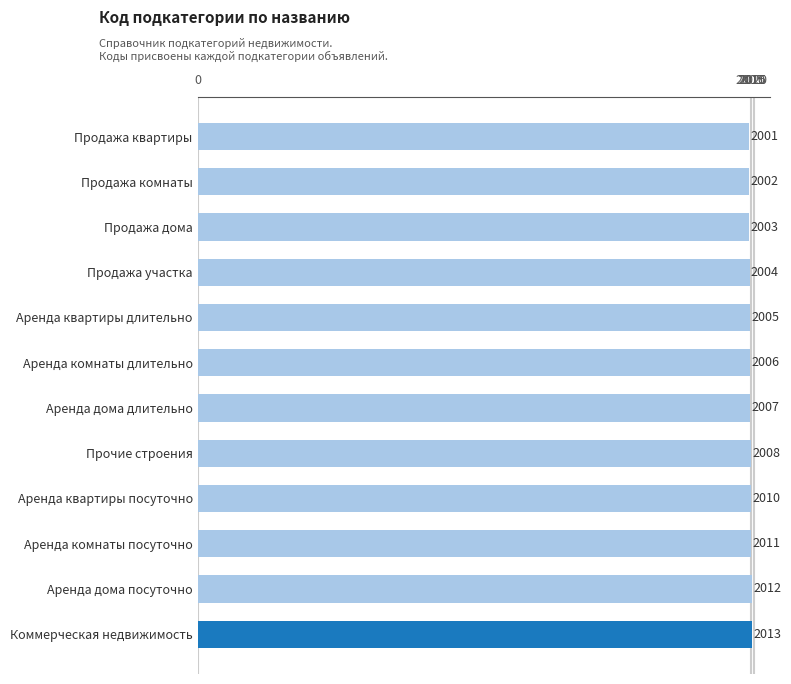

What value does the data have at Аренда дома длительно, to the nearest 10?

2010